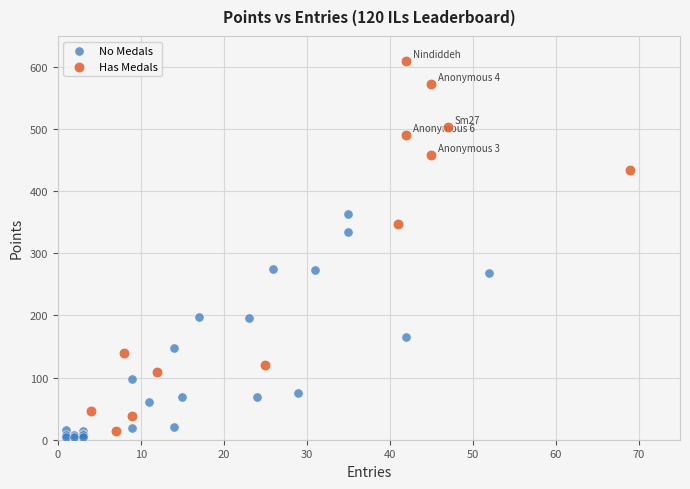

Which series has the widest spread of Y values?

Has Medals